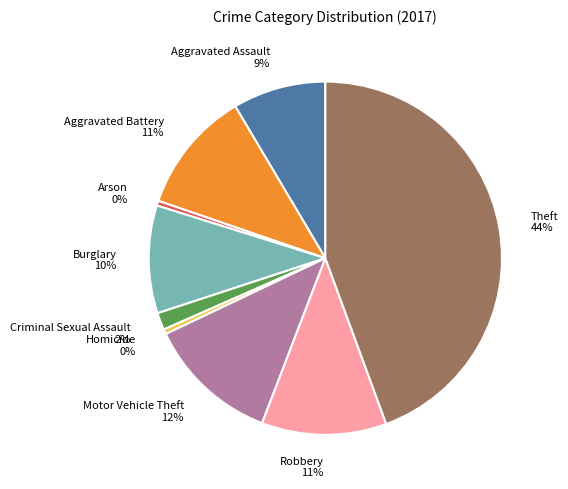

Count the number of slices in the pie.

9